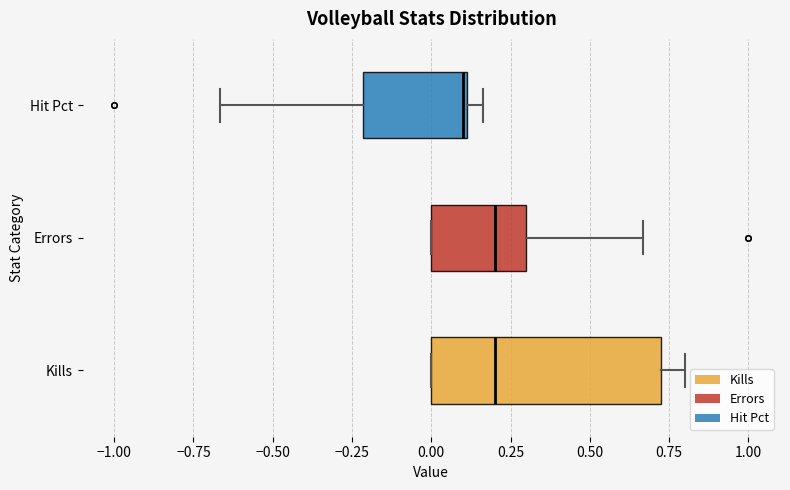

Which box's median line is the furthest to the left?

Hit Pct